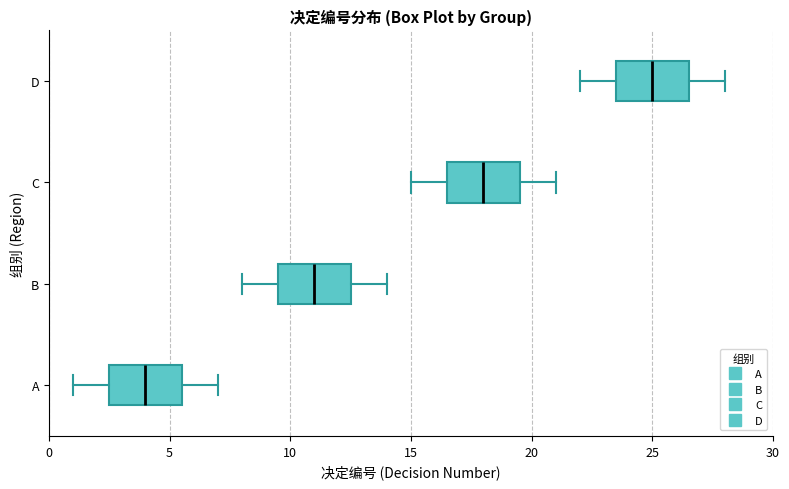

Reading bottom to top, read every box against the x-axis: the position of its median line, the range the box covers, and the ends of its whiskers. The values are not printed on the chart, so give them approximately, as read against the axis.

A: median 4.0, box 2.5 to 5.5, whiskers 1.0 to 7.0
B: median 11.0, box 9.5 to 12.5, whiskers 8.0 to 14.0
C: median 18.0, box 16.5 to 19.5, whiskers 15.0 to 21.0
D: median 25.0, box 23.5 to 26.5, whiskers 22.0 to 28.0